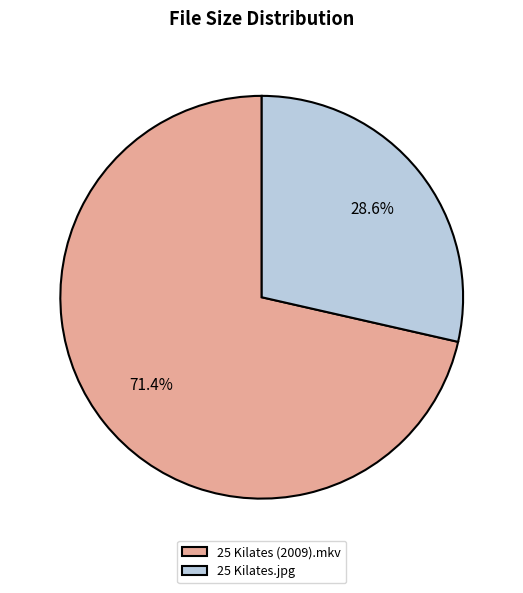

Which category accounts for the majority?

25 Kilates (2009).mkv